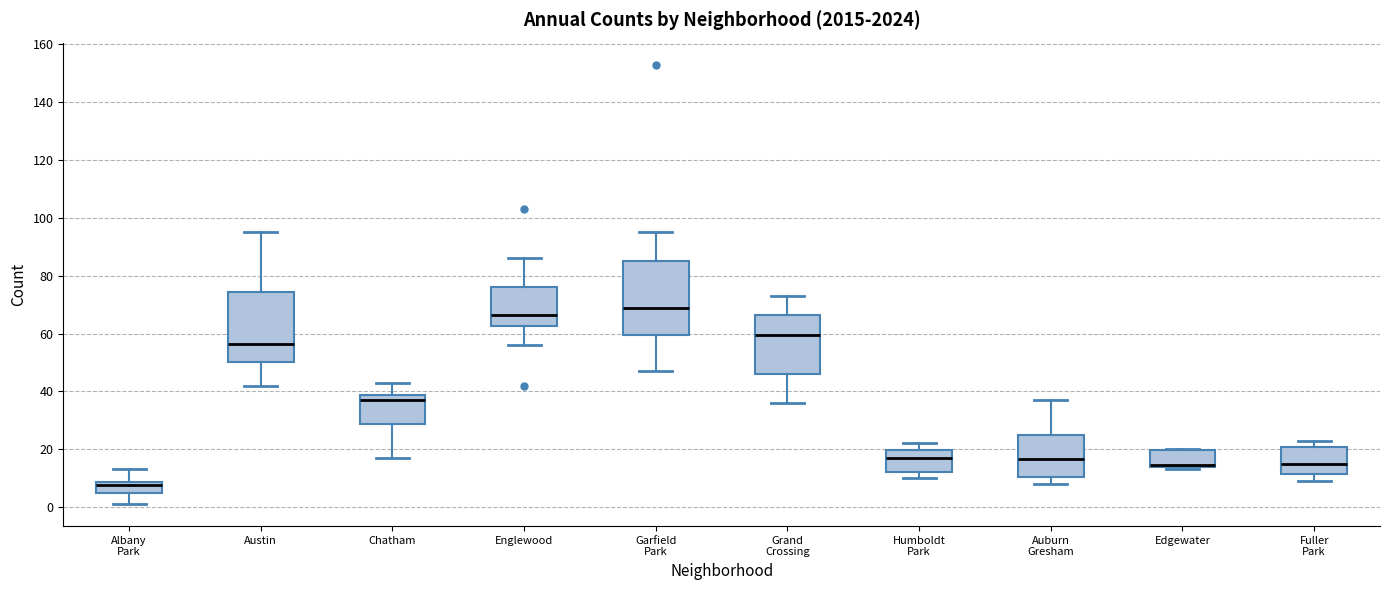

Reading left to right, transcribe this box plot: for each box, give where its median line is, the range the box spans, and where its two whiskers end, as read against the y-axis. The values are not printed on the chart, so give them approximately, as read against the axis.

Albany Park: median 8 (just below the box's upper edge), box 6 to 8, whiskers 2 to 14
Austin: median 56, box 50 to 74, whiskers 42 to 96
Chatham: median 38 (just below the box's upper edge), box 28 to 38, whiskers 18 to 44
Englewood: median 66, box 62 to 76, whiskers 56 to 86
Garfield Park: median 70, box 60 to 86, whiskers 48 to 96
Grand Crossing: median 60, box 46 to 66, whiskers 36 to 74
Humboldt Park: median 18, box 12 to 20, whiskers 10 to 22
Auburn Gresham: median 16, box 10 to 24, whiskers 8 to 38
Edgewater: median 14 (drawn on the box's lower edge), box 14 to 20, whiskers 14 (just below the box's lower edge) to 20
Fuller Park: median 16, box 12 to 20, whiskers 10 to 24